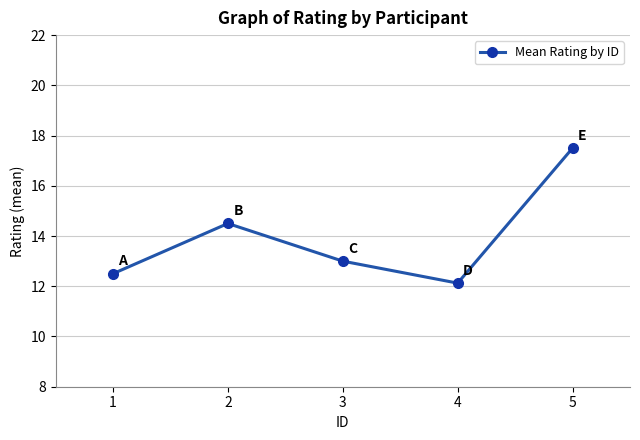

At which label is the value closest to 14?

2